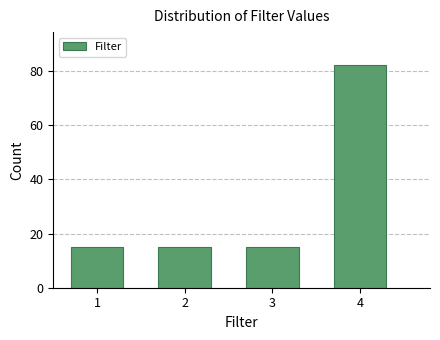

Reading left to right, list all the values displayed in this chart.

15	15	15	82